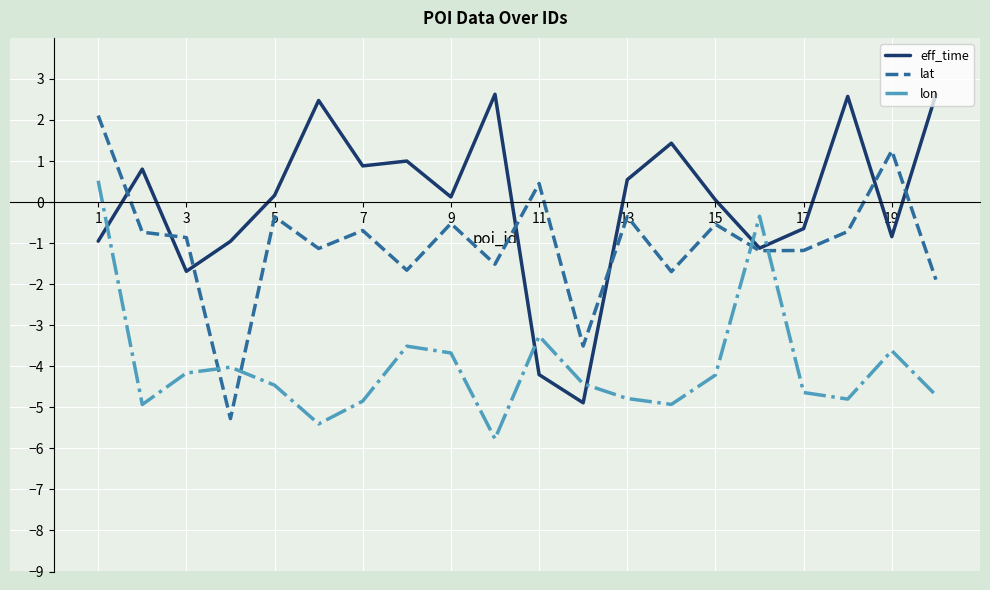

Which series has the largest range (max minus min)?

eff_time